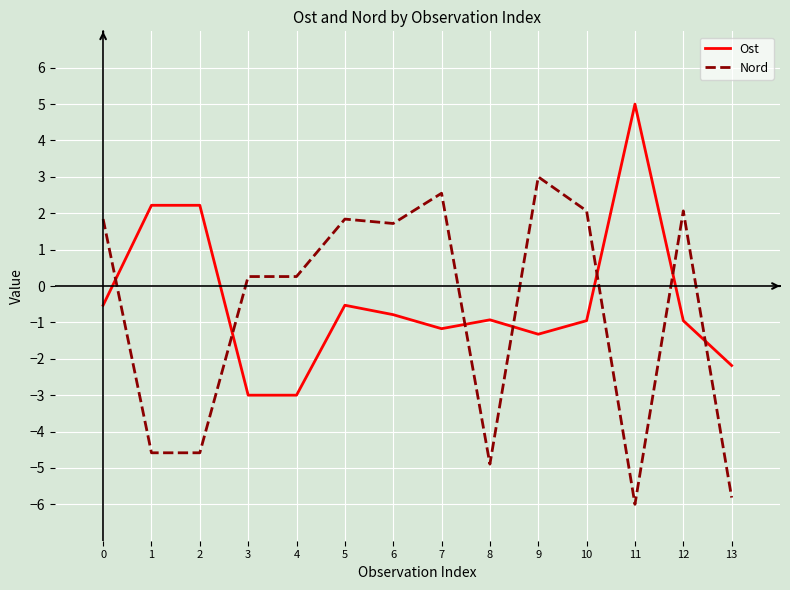

Count the number of data series in this chart.

2